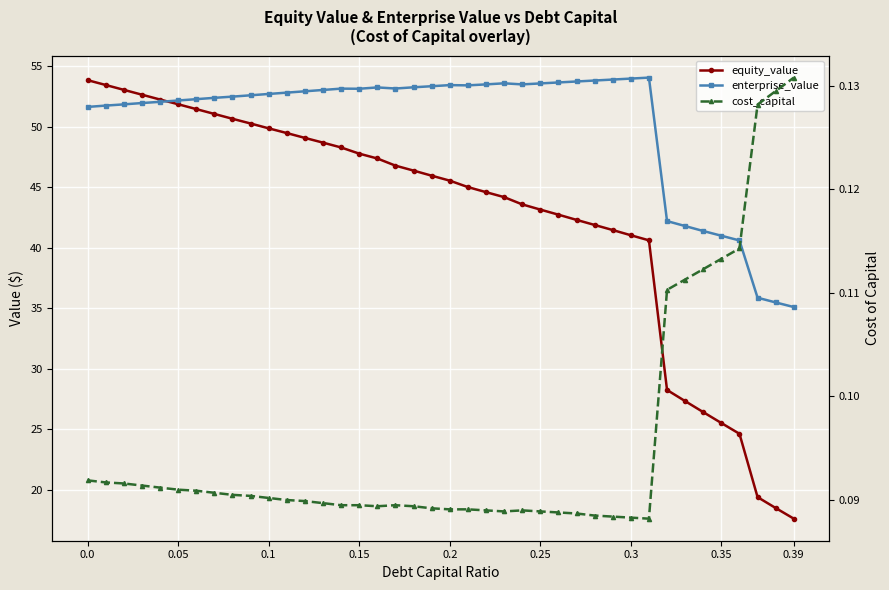

What is the value of the enterprise_value point at the 3rd from the left?

51.8